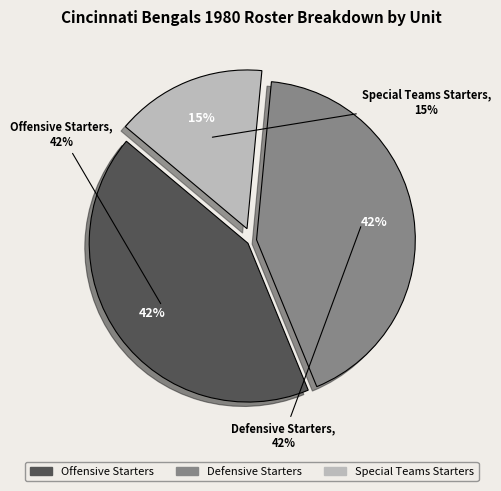

The Offensive Starters slice represents 42% of the pie. True or false?

True